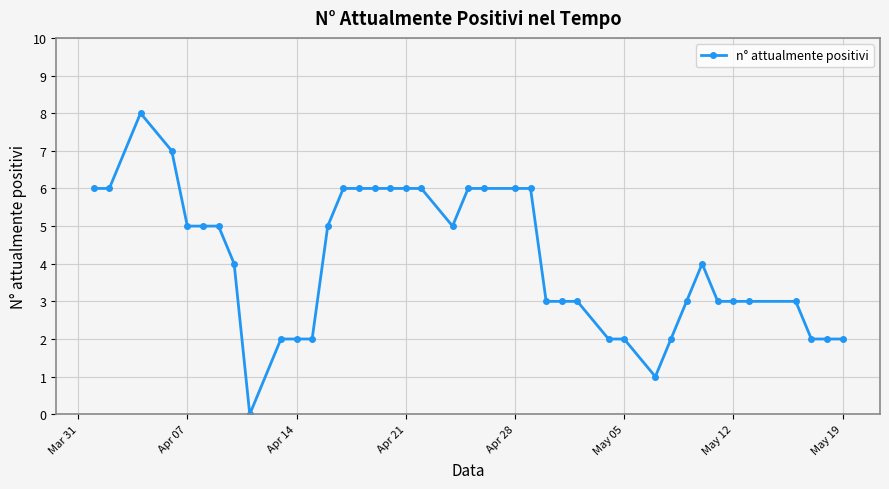

What is the maximum value shown in the chart?

8